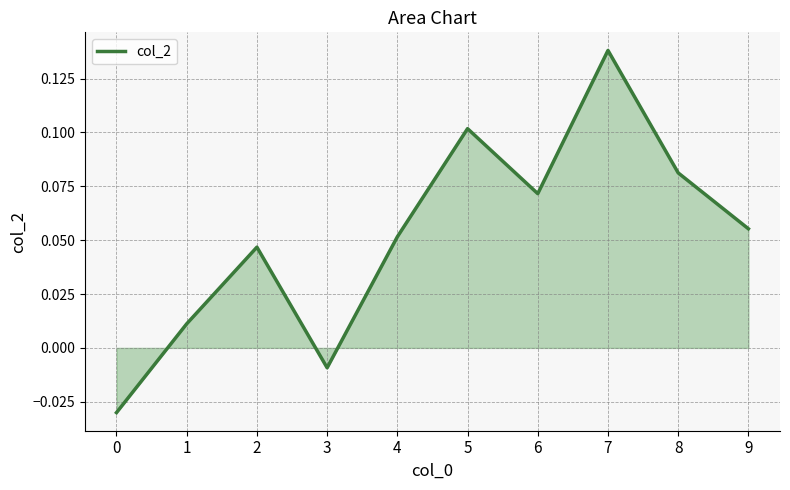

Which has a higher value, 0 or 1?

1